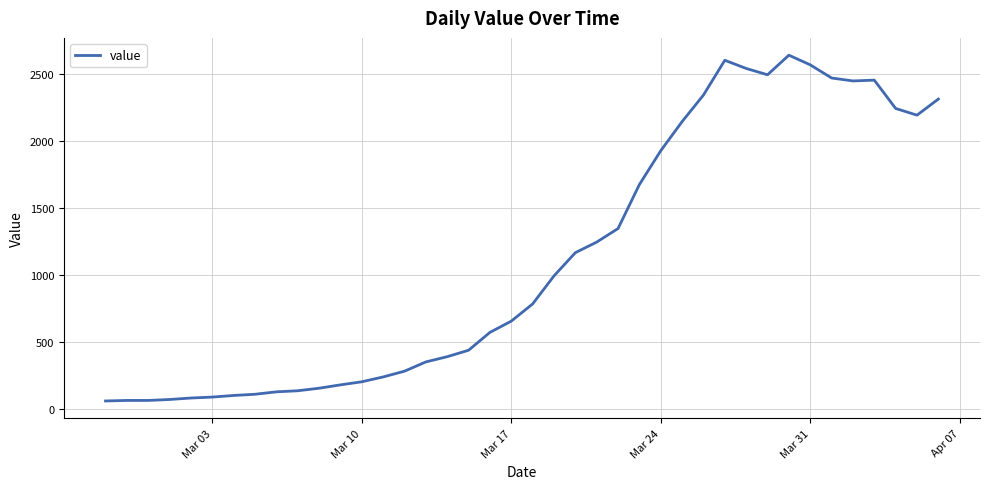

What is the minimum value shown in the chart?

61